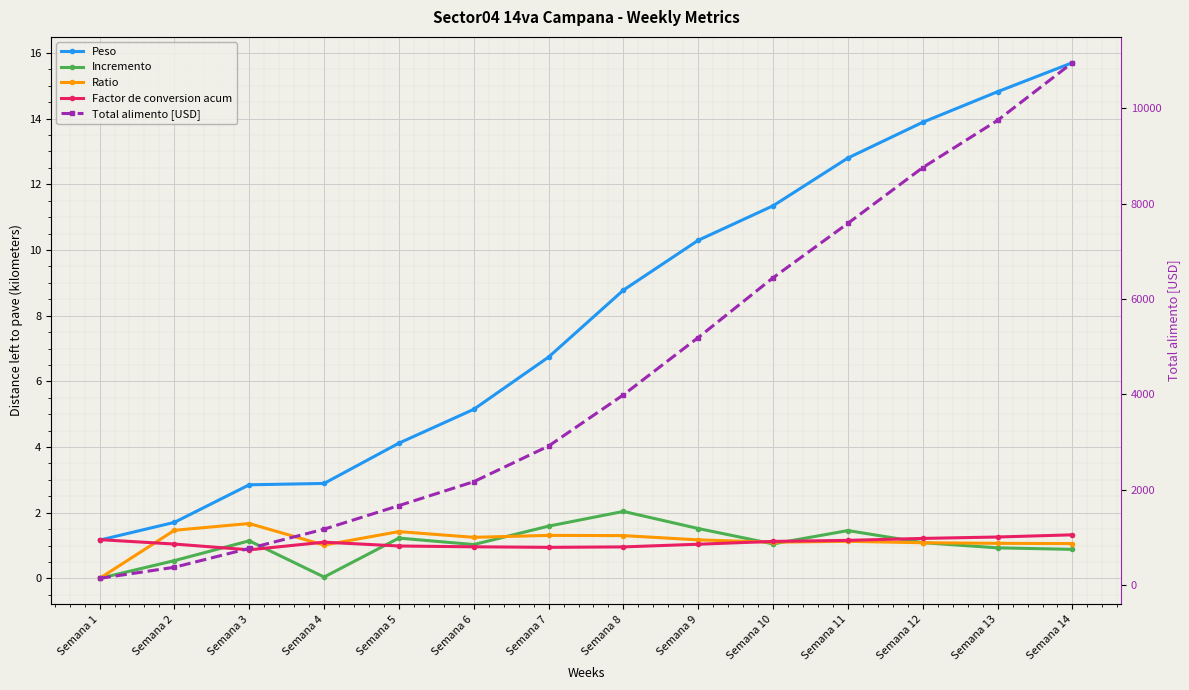

What is the total value across all series at Semana 2?

375.9